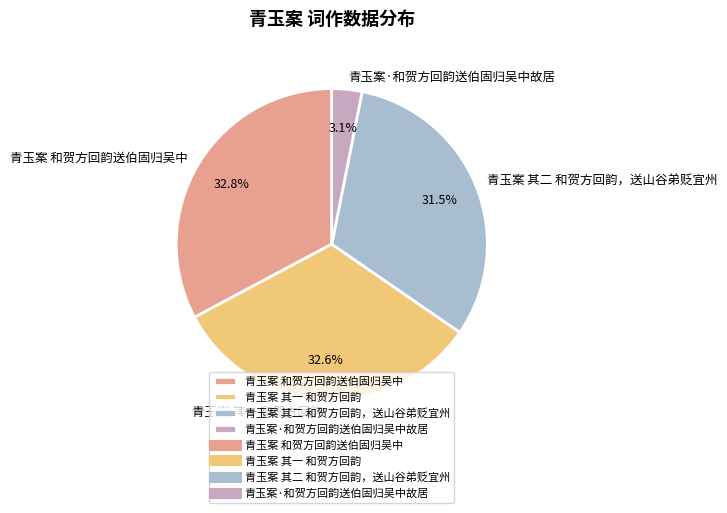

What percentage is the 青玉案 和贺方回韵送伯固归吴中 slice, to the nearest percent?

33%